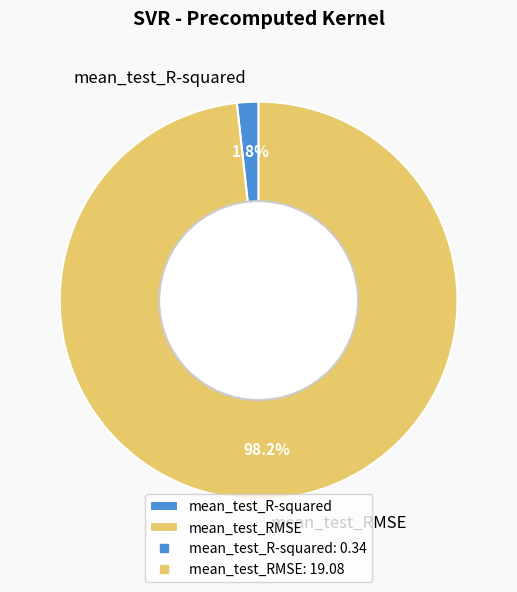

To the nearest percent, what is the combined percentage of mean_test_RMSE and mean_test_R-squared?

100%